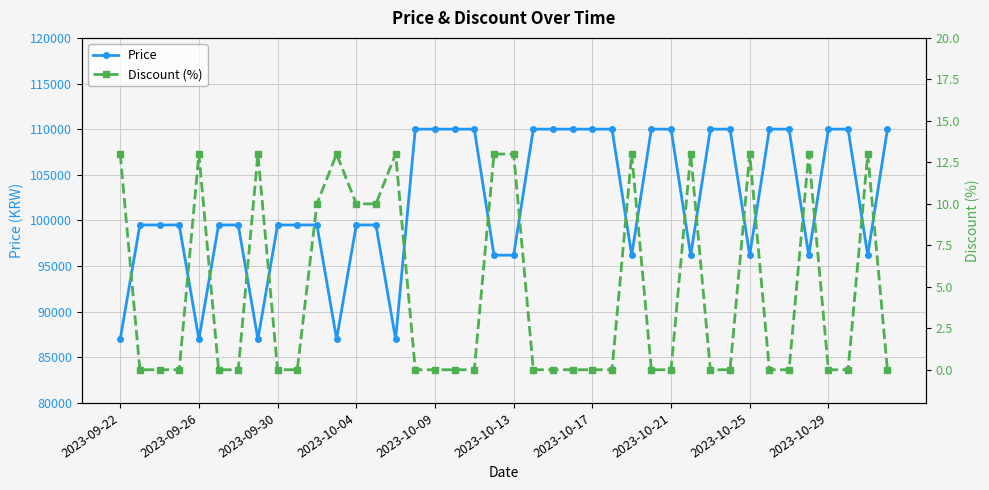

What is the sum of the Price values at 2023-09-30 and 2023-09-22?

186490